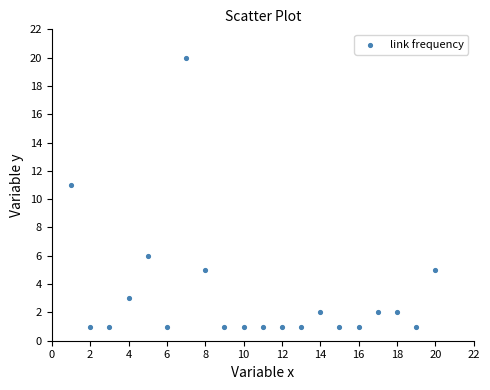

What Y value in the scatter plot is closest to 10?

11